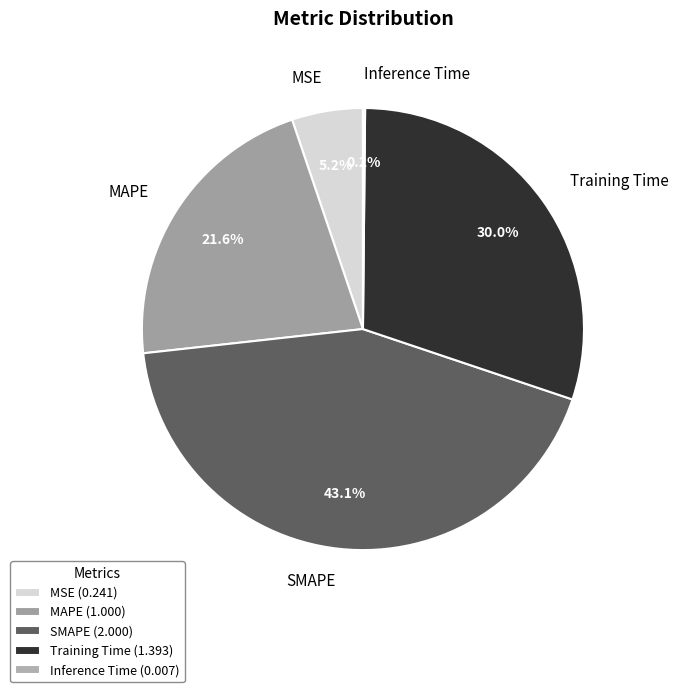

To the nearest percent, what is the average slice percentage?

20%